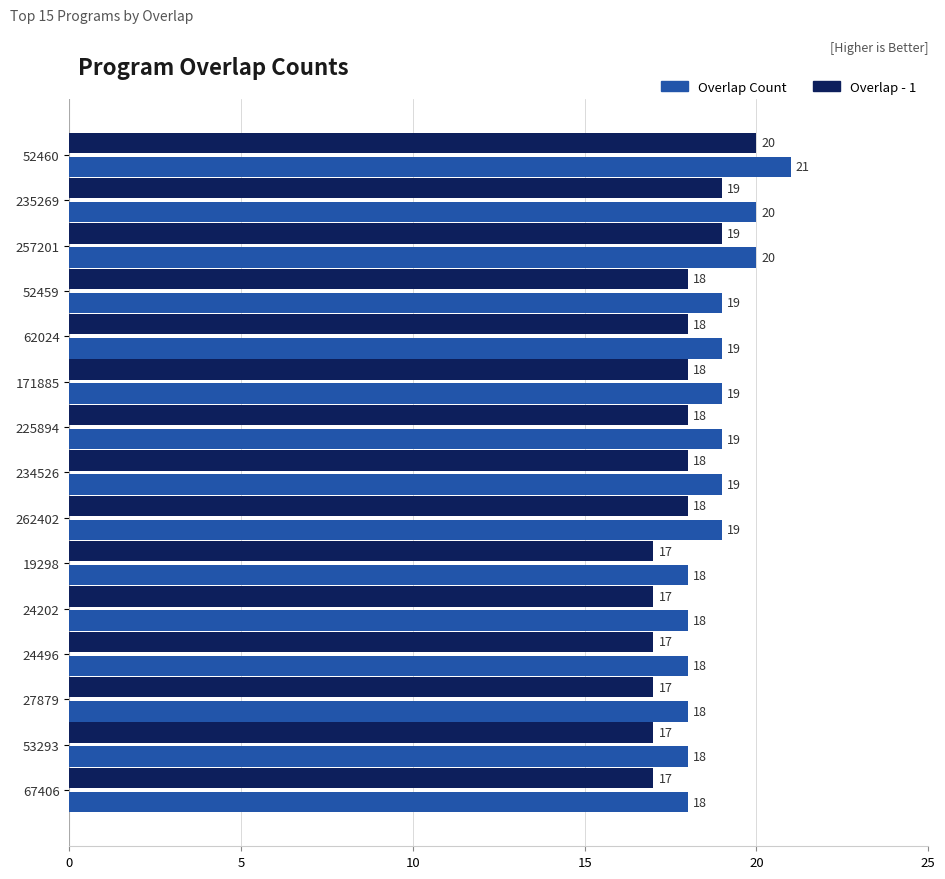

At which category is the sum across all series the highest?

52460